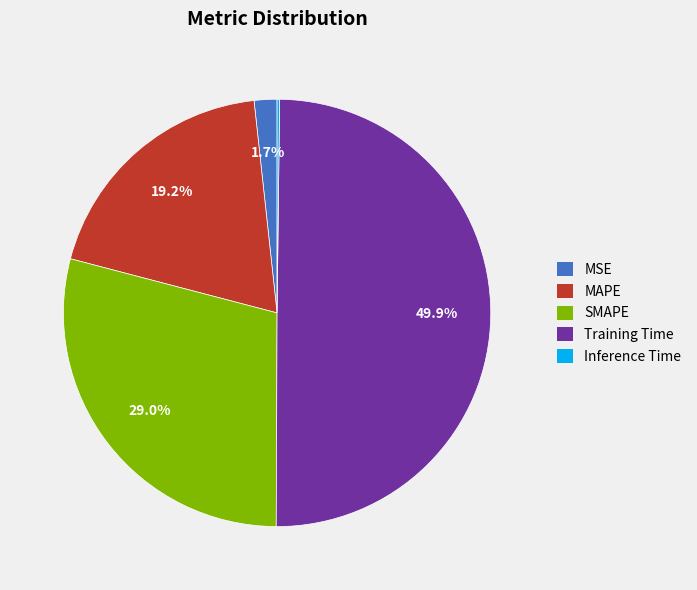

Combined, do MSE and SMAPE account for over 50%?

No